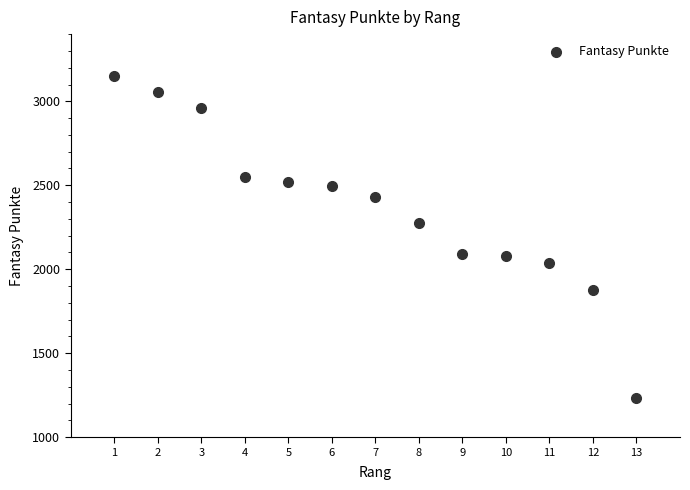

What is the range of Y values (max minus min)?

1914